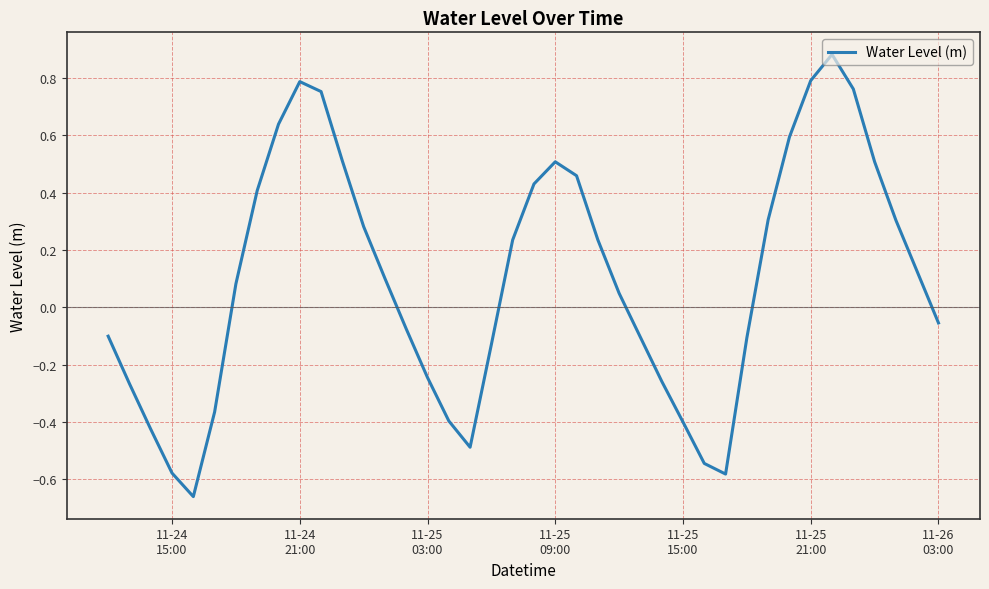

What is the difference between the maximum and minimum values?

1.5